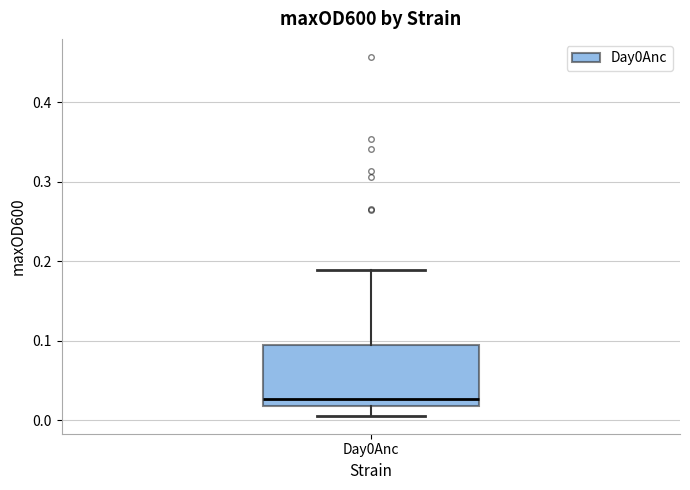

Where is the upper edge of the box for Day0Anc on the y-axis? The values are not printed on the chart, so give them approximately, as read against the axis.

0.10